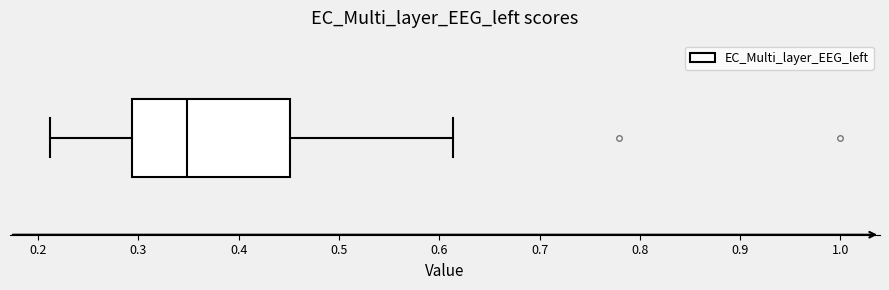

Transcribe this box plot: give where the median line is, the range the box spans, and where the two whiskers end, as read against the x-axis. The values are not printed on the chart, so give them approximately, as read against the axis.

median 0.35, box 0.29 to 0.45, whiskers 0.21 to 0.61